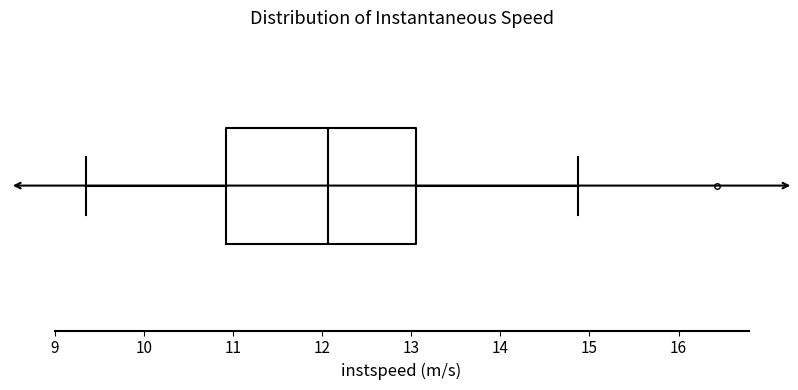

Where does the median line of the box sit on the x-axis? The values are not printed on the chart, so give them approximately, as read against the axis.

12.1